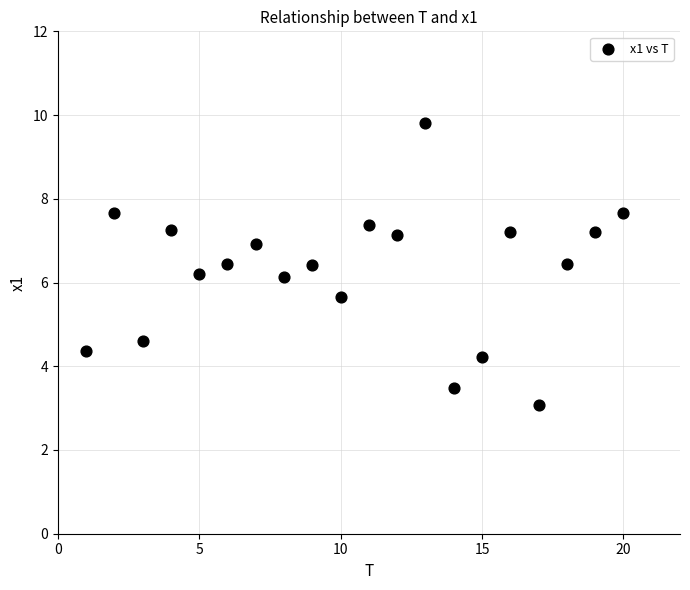

What is the range of Y values (max minus min)?

6.7